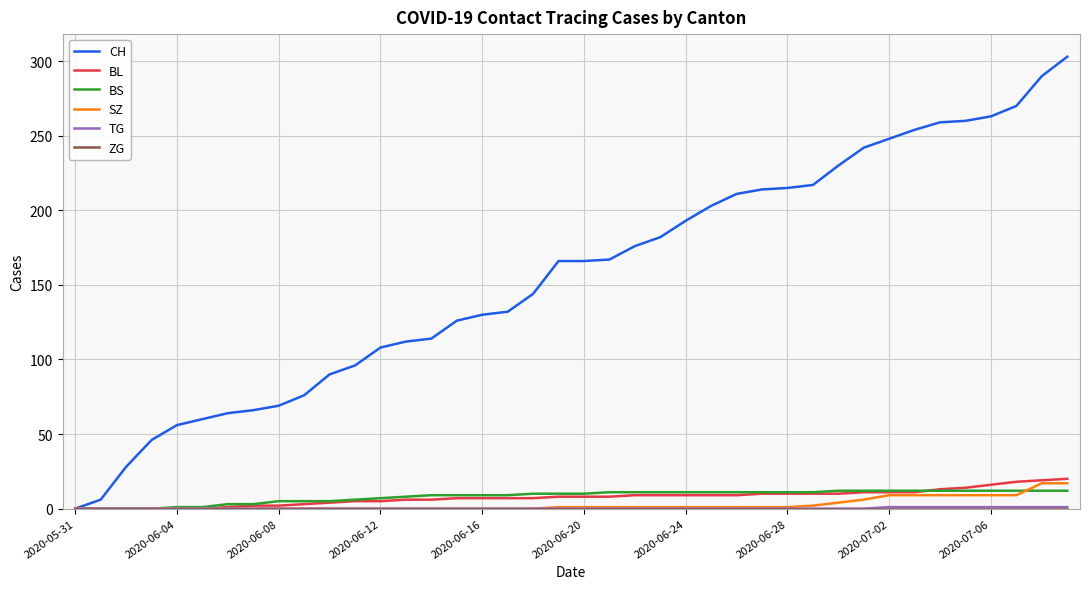

Which series has the largest total across all categories?

CH